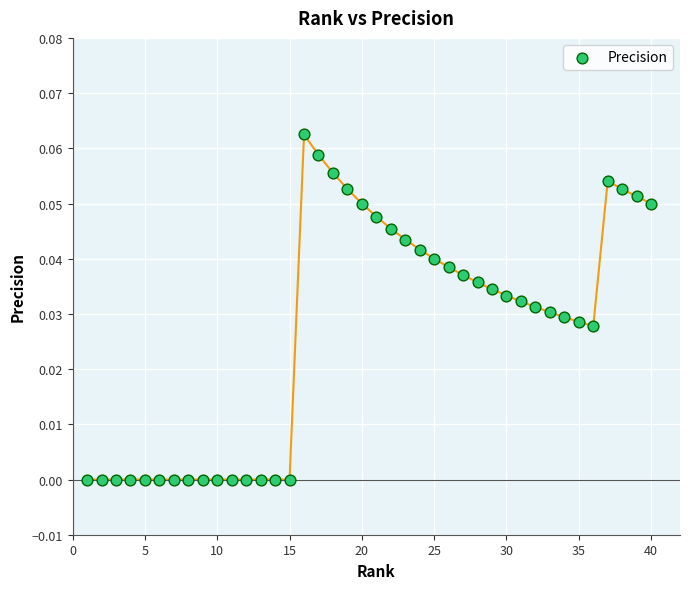

What is the range of X values (max minus min)?

39.0